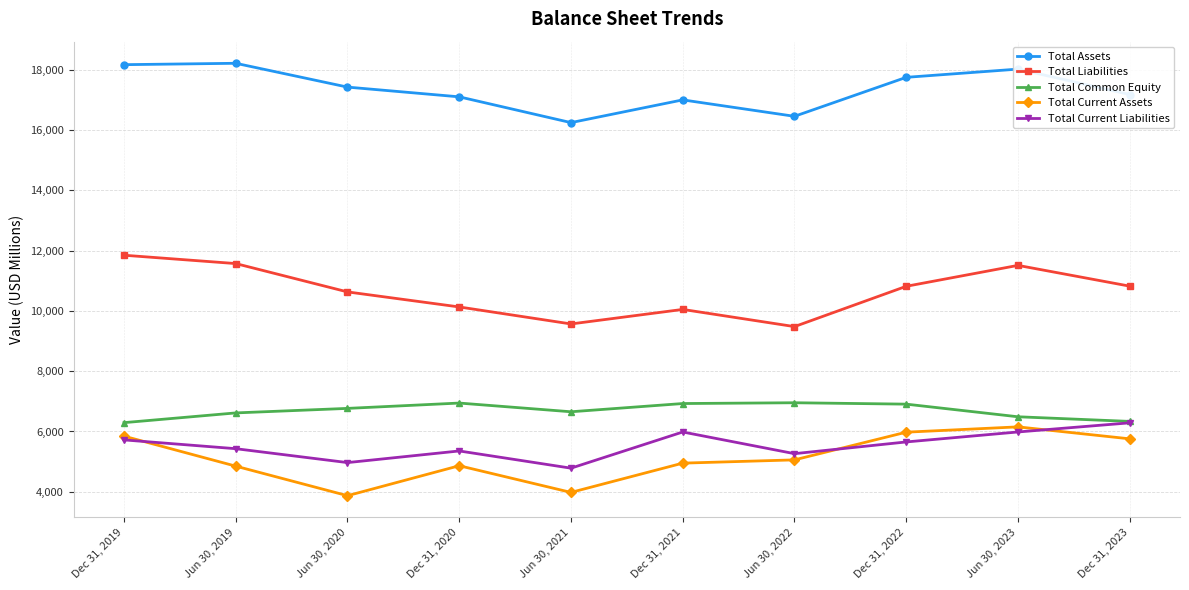

Which series has the largest total across all categories?

Total Assets